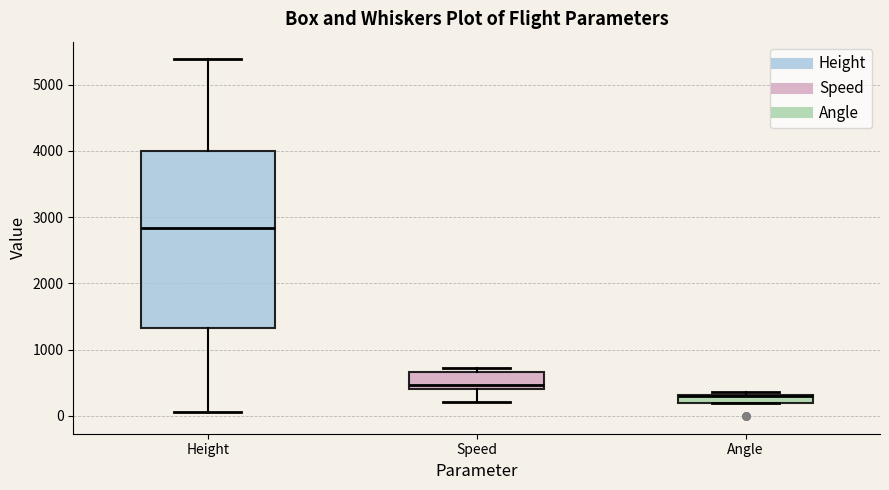

Which box has the lowest median line?

Angle